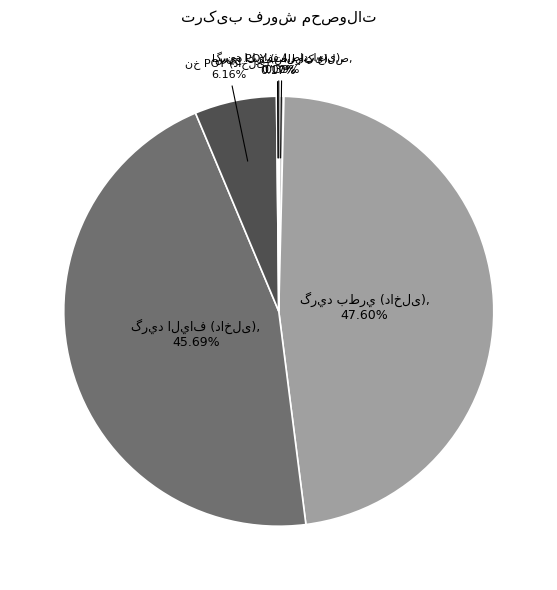

Is there a majority slice in this chart?

No